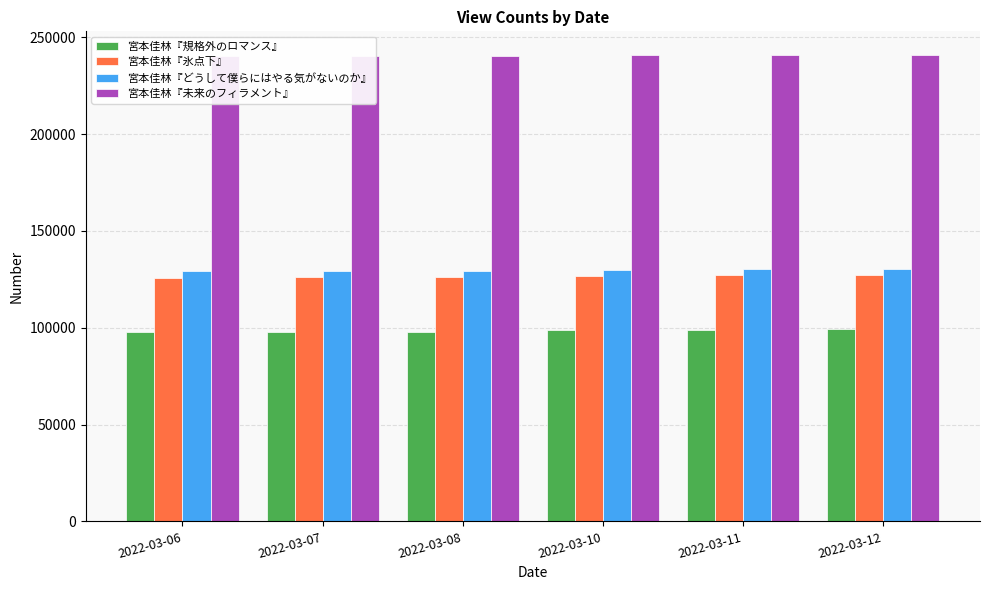

At which category is the sum across all series the highest?

2022-03-12